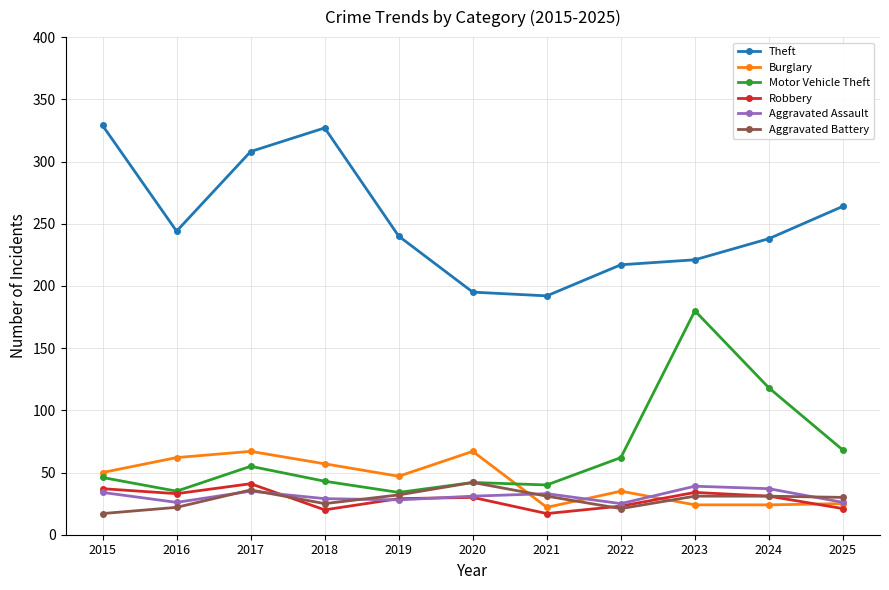

Count the number of categories in the chart.

11